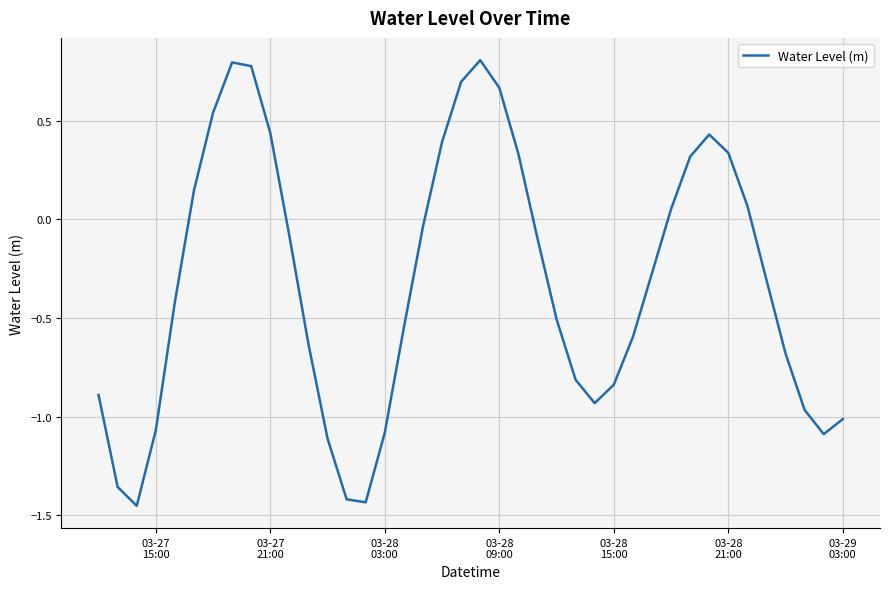

What is the greatest value displayed?

0.8